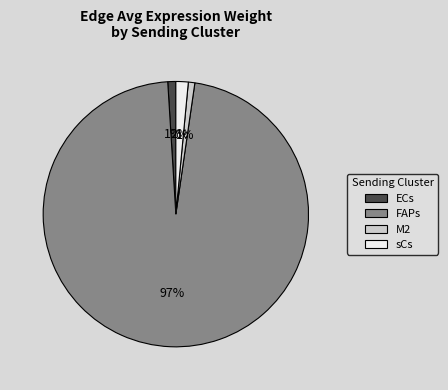

Count the number of slices in the pie.

4